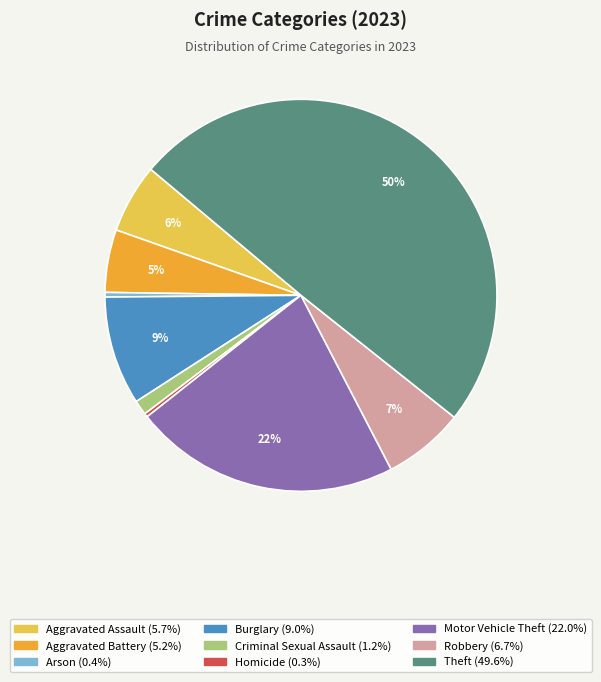

To the nearest percent, what is the average slice percentage?

11%